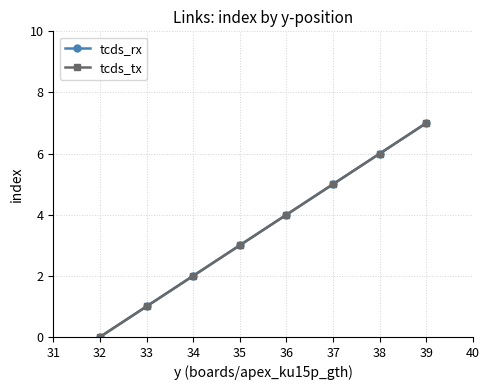

True or false: tcds_rx and tcds_tx intersect in this chart.

False